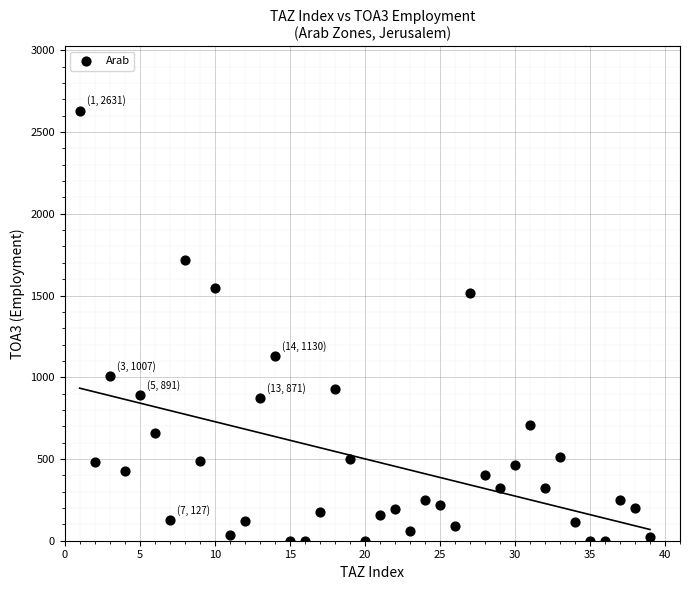

What is the range of X values (max minus min)?

38.0